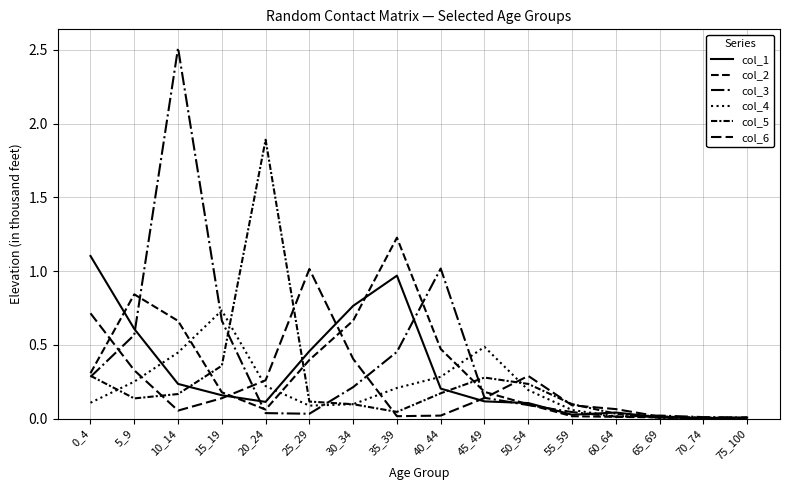

Does the chart display data point markers on the line(s)?

No